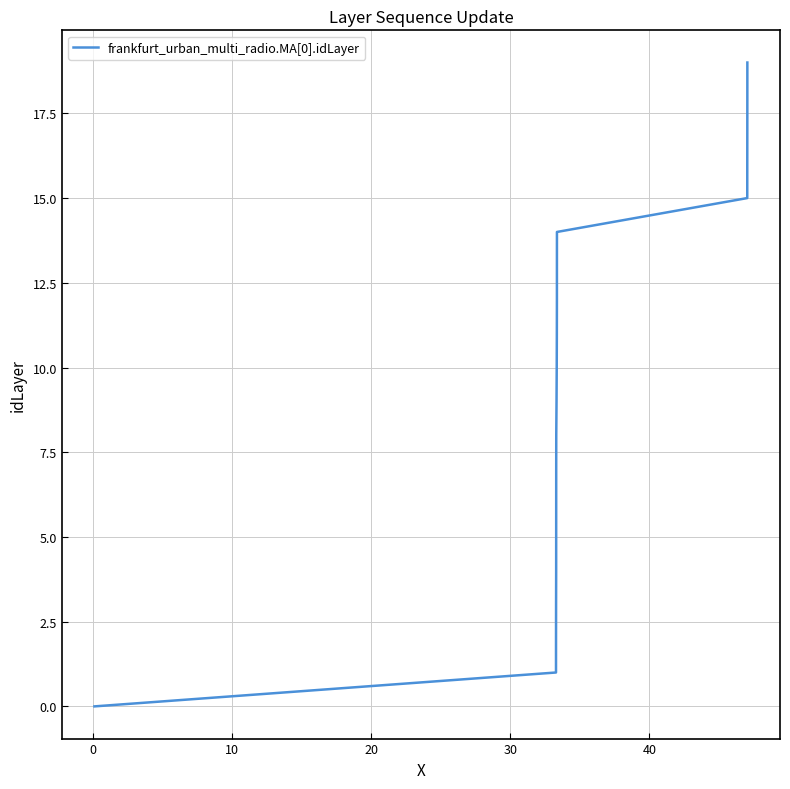

What is the maximum value shown in the chart?

19